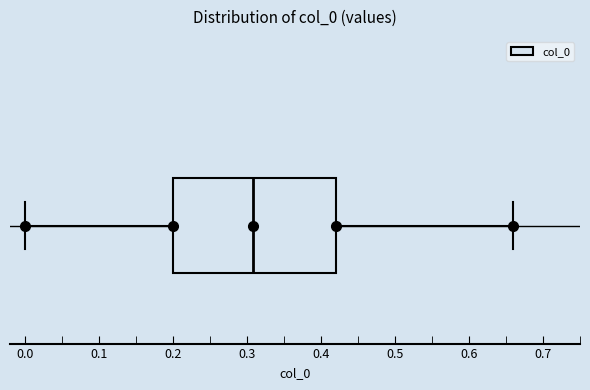

Transcribe this box plot: give where the median line is, the range the box spans, and where the two whiskers end, as read against the x-axis. The values are not printed on the chart, so give them approximately, as read against the axis.

median 0.31, box 0.20 to 0.42, whiskers 0.00 to 0.66